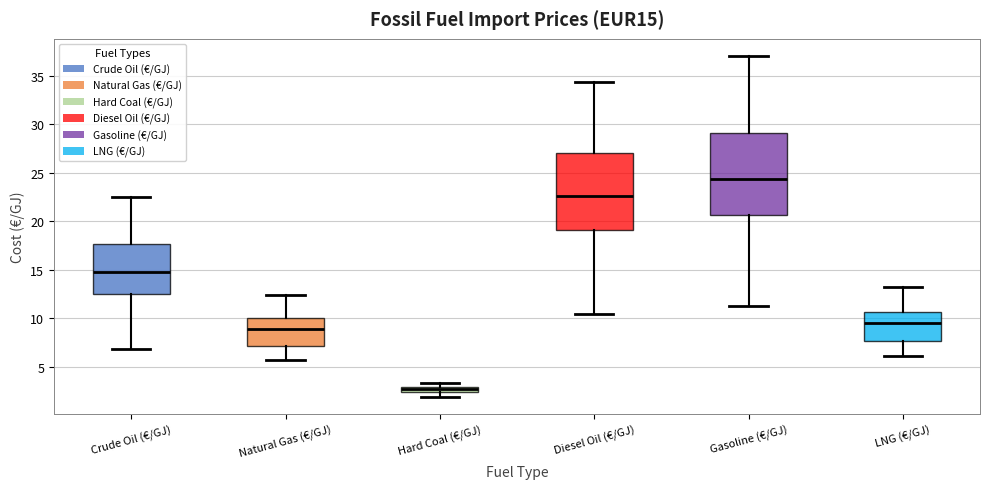

Comparing the boxes themselves (not the whiskers), which one is the tallest?

Gasoline (€/GJ)